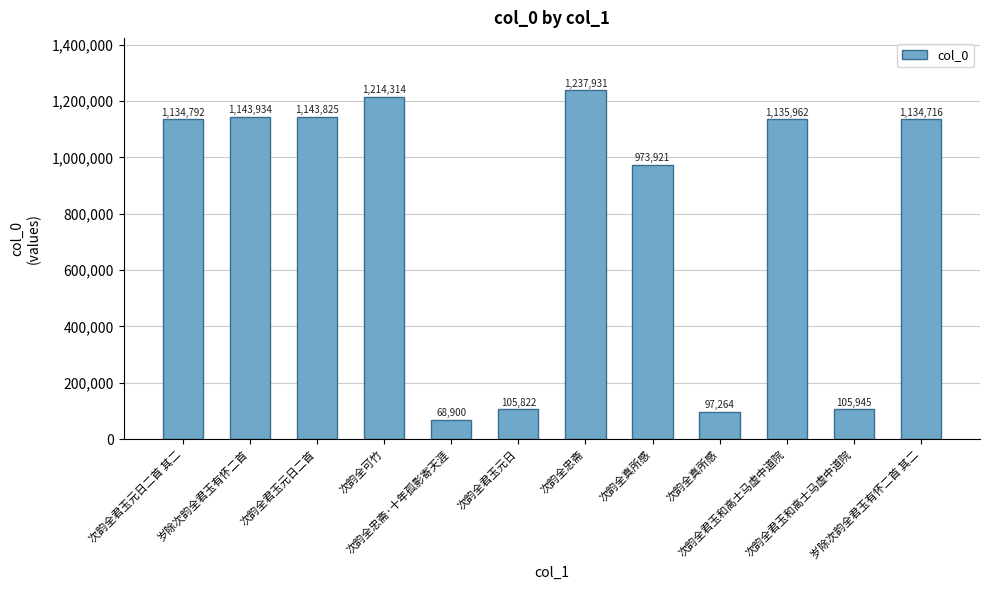

Does the chart contain stacked bars?

No